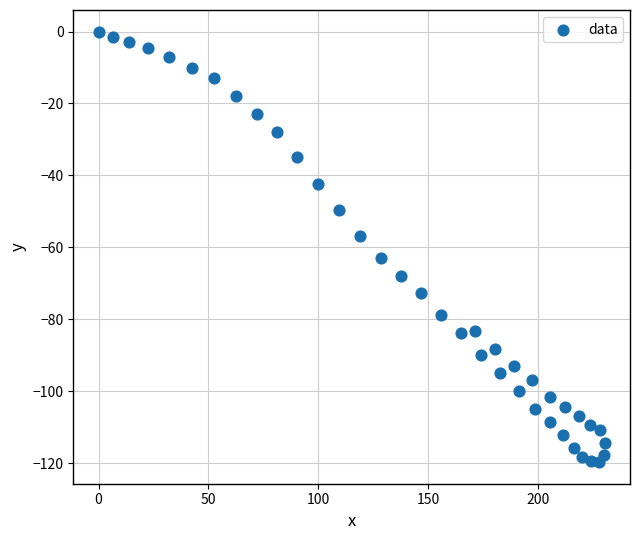

What Y value in the scatter plot is closest to -59?

-56.7